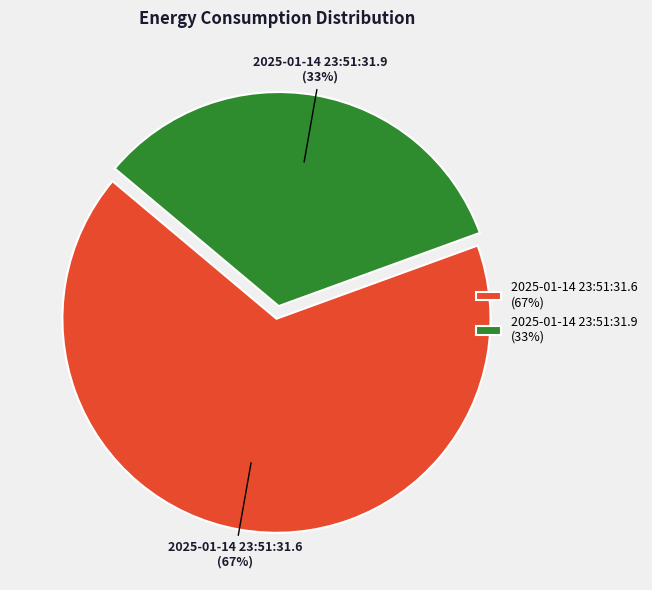

To the nearest percent, what portion does 2025-01-14 23:51:31.6 represent?

67%